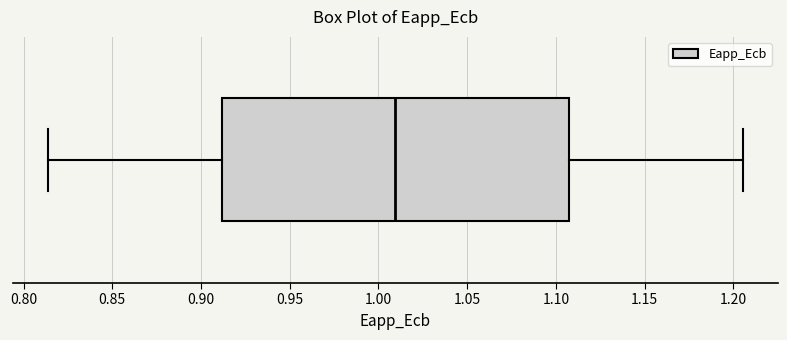

Transcribe this box plot: give where the median line is, the range the box spans, and where the two whiskers end, as read against the x-axis. The values are not printed on the chart, so give them approximately, as read against the axis.

median 1.010, box 0.910 to 1.110, whiskers 0.815 to 1.205